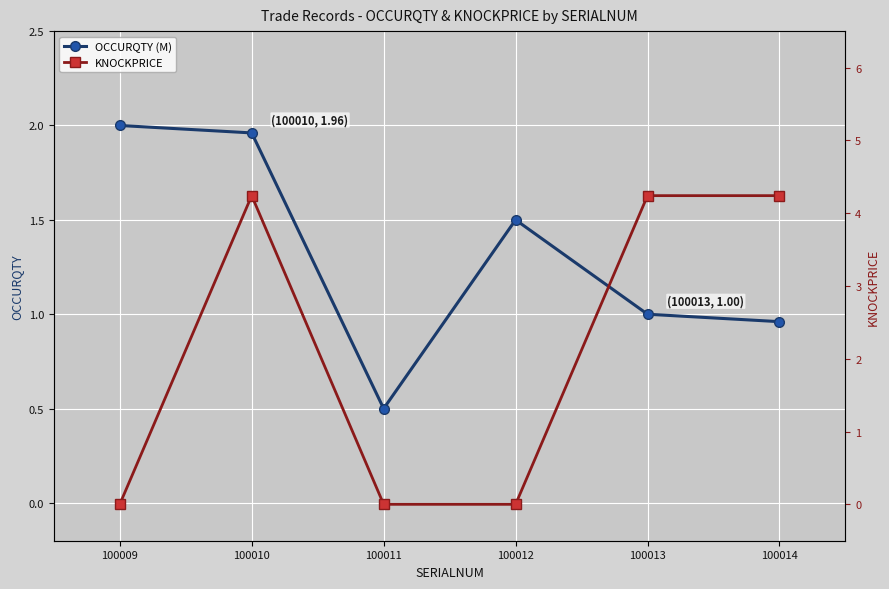

Reading left to right, extract all data points from this chart.

OCCURQTY (M): 2.0	2.0	0.5	1.5	1.0	1.0
KNOCKPRICE: 0.0	4.2	0.0	0.0	4.2	4.2